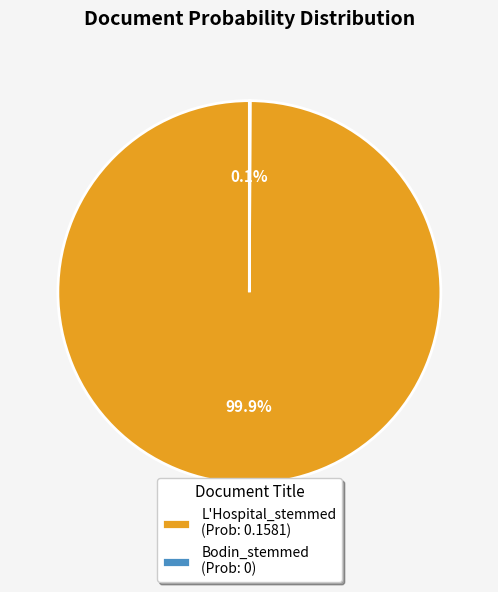

What portion of the pie excludes L'Hospital_stemmed (Prob: 0.1581)?

0.1%